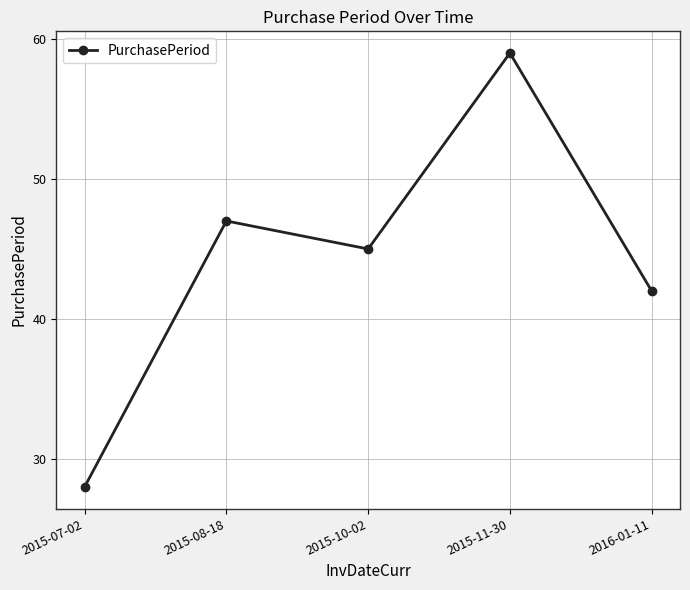

What is the difference between the maximum and second lowest values?

17